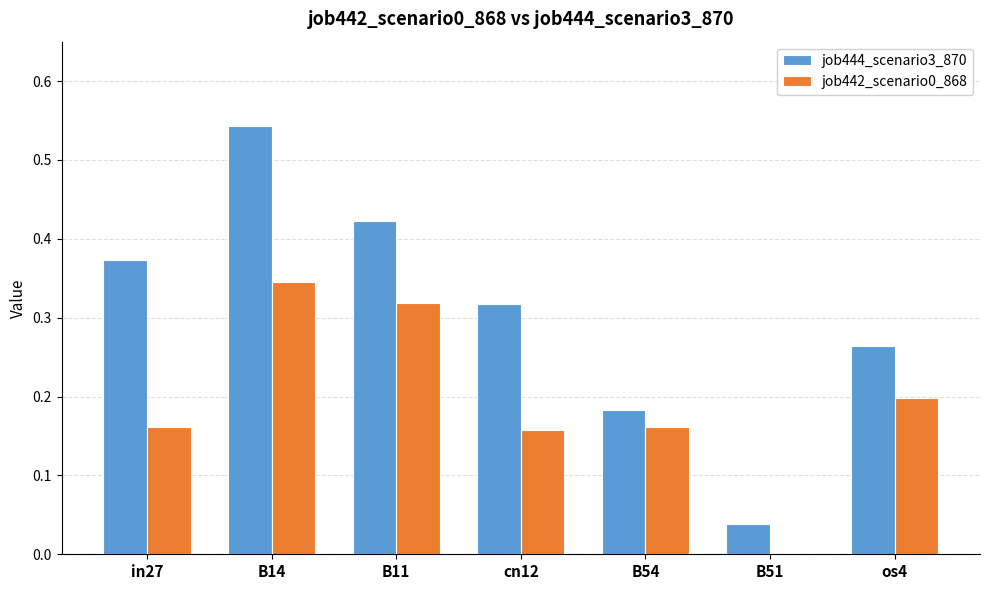

Which category has the highest value in the job444_scenario3_870 series?

B14